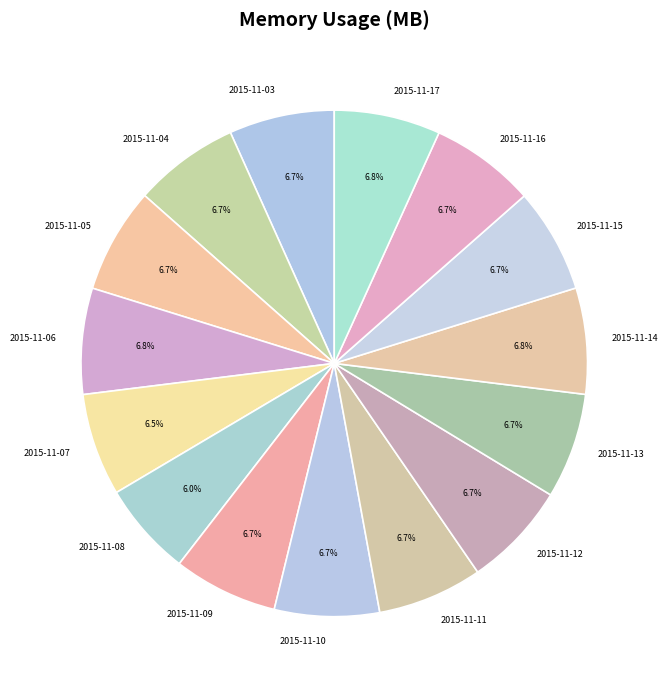

Combined, what portion of the pie is 2015-11-08 and 2015-11-03?

12.7%